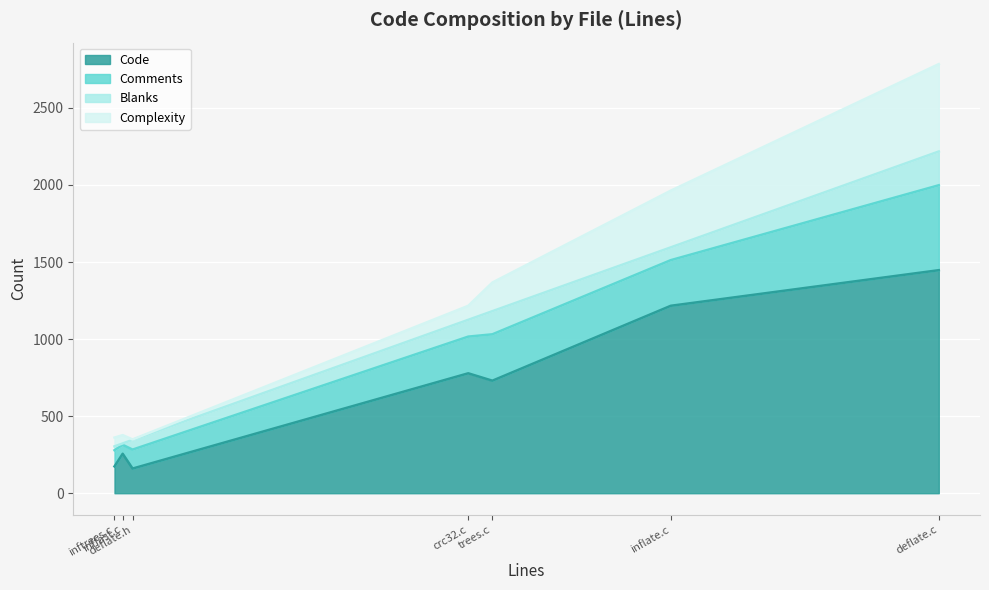

Is the value of Blanks at deflate.h greater than the value of Complexity at crc32.c?

No